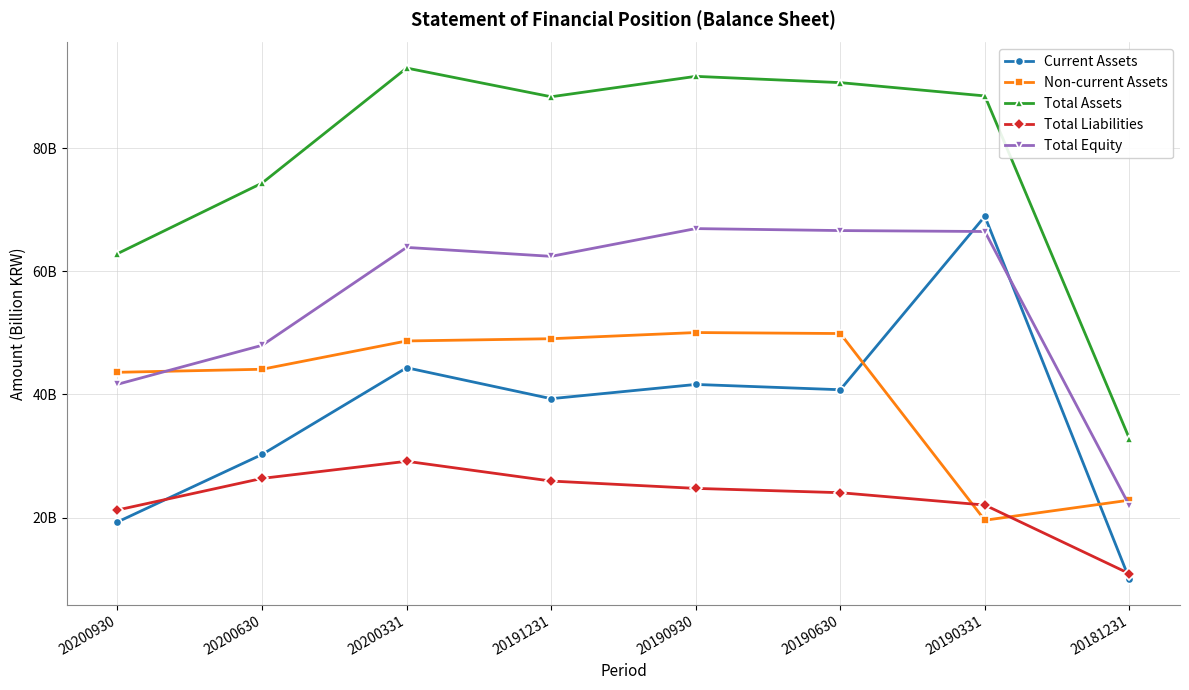

Rank the series at 20190331 from highest to lowest value.

Total Assets, Current Assets, Total Equity, Total Liabilities, Non-current Assets